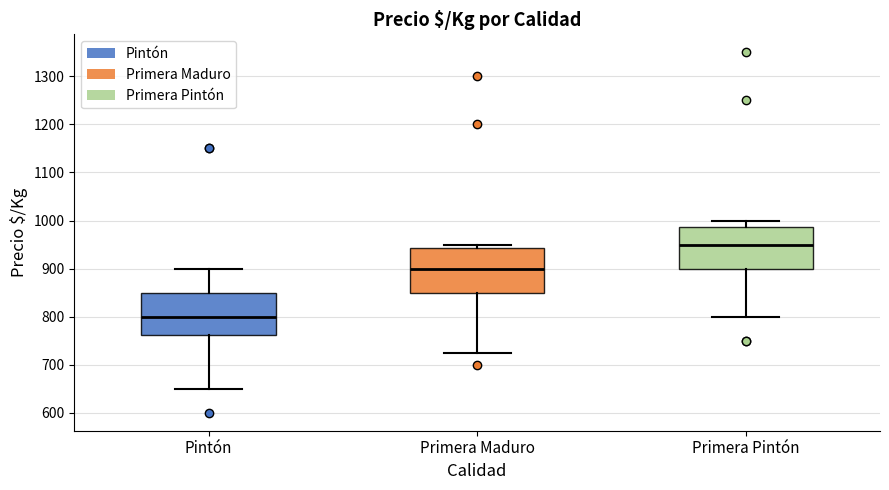

Which box has the lowest median line?

Pintón